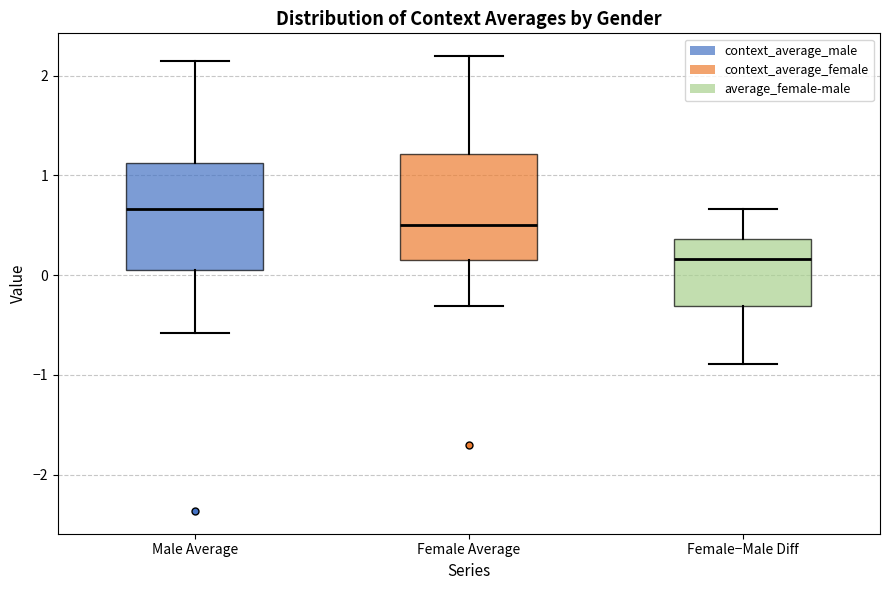

Which box's median line is the lowest?

Female−Male Diff